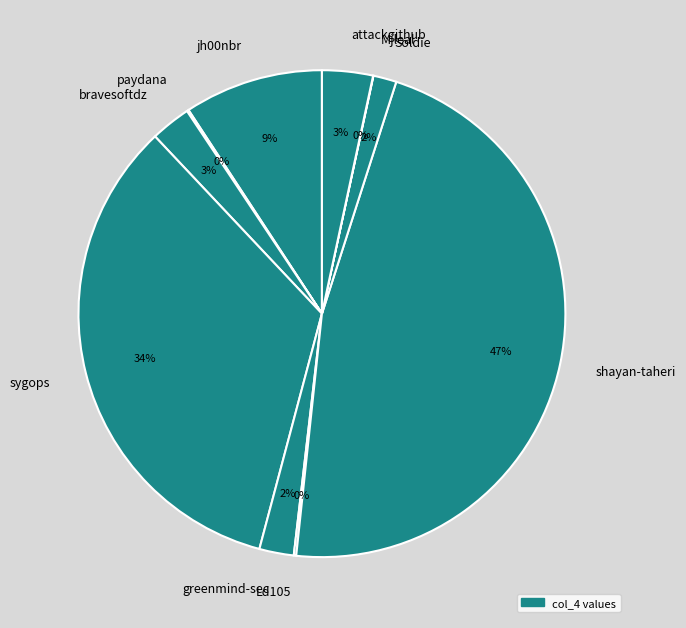

What is the largest slice in the pie chart?

shayan-taheri